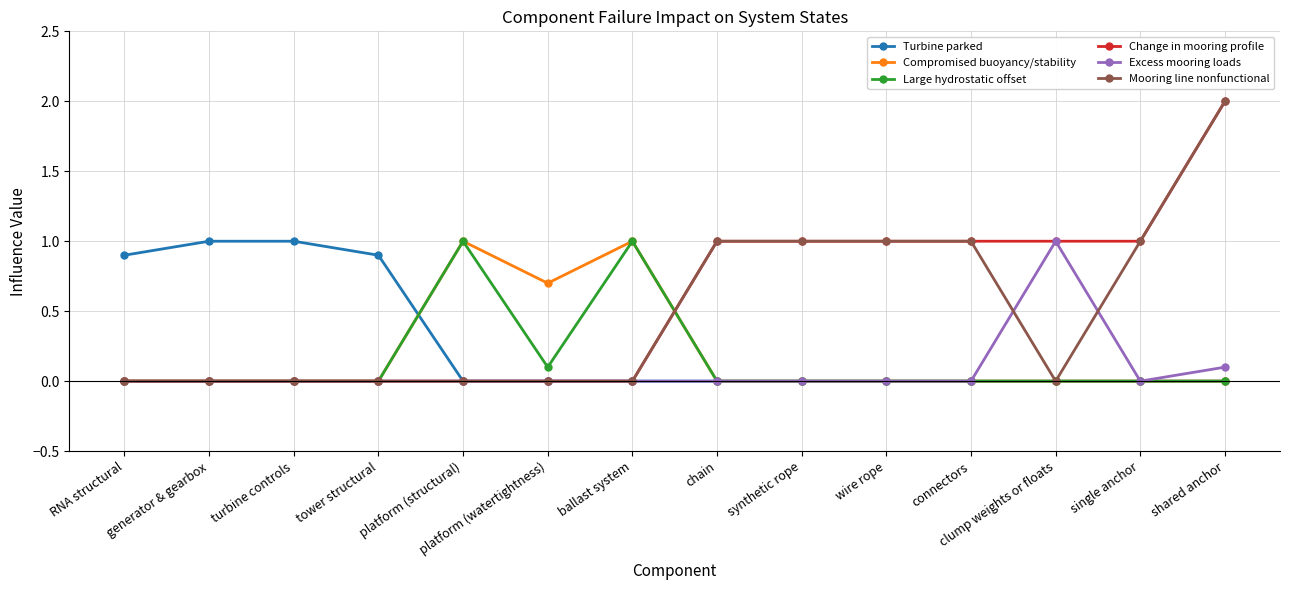

What is the sum of all Change in mooring profile values?

8.0